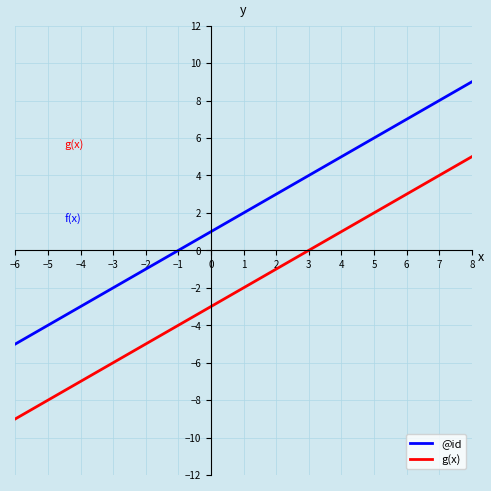

What is the lowest value of the @id series?

-5.0